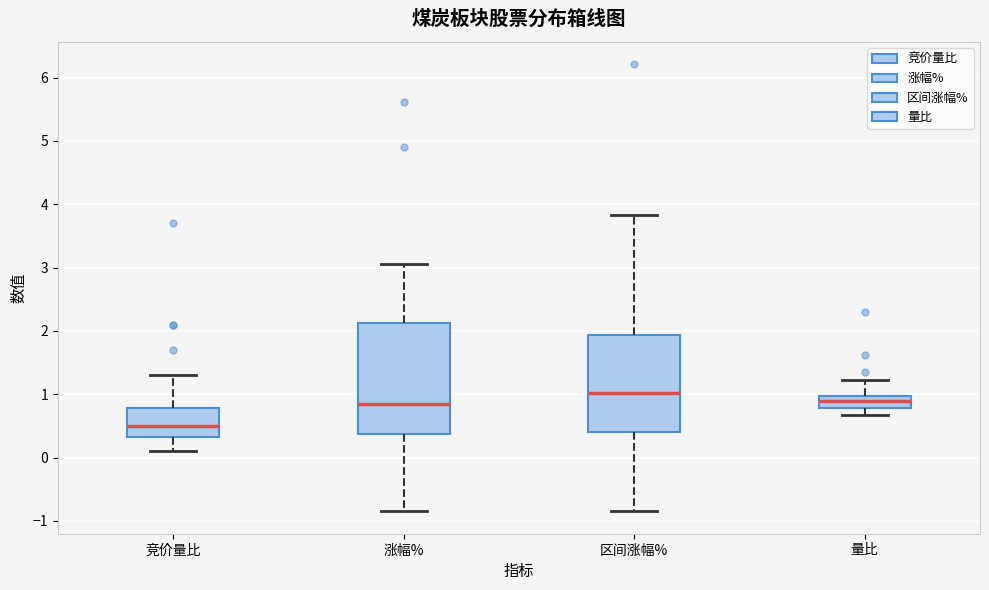

Comparing the boxes themselves (not the whiskers), which one is the tallest?

涨幅%